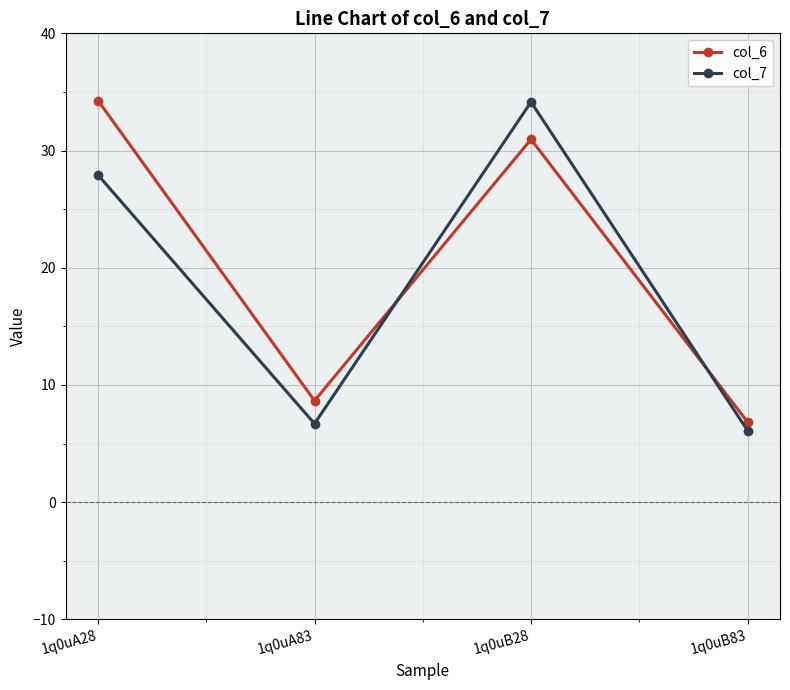

Which series changed the most between 1q0uA83 and 1q0uB28?

col_7